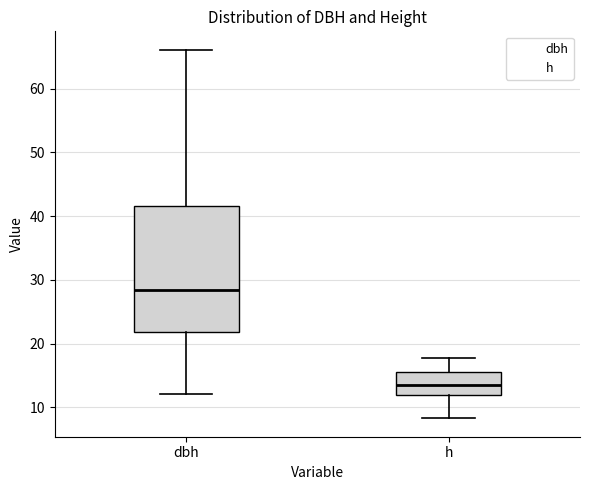

Which box's median line is the lowest?

h